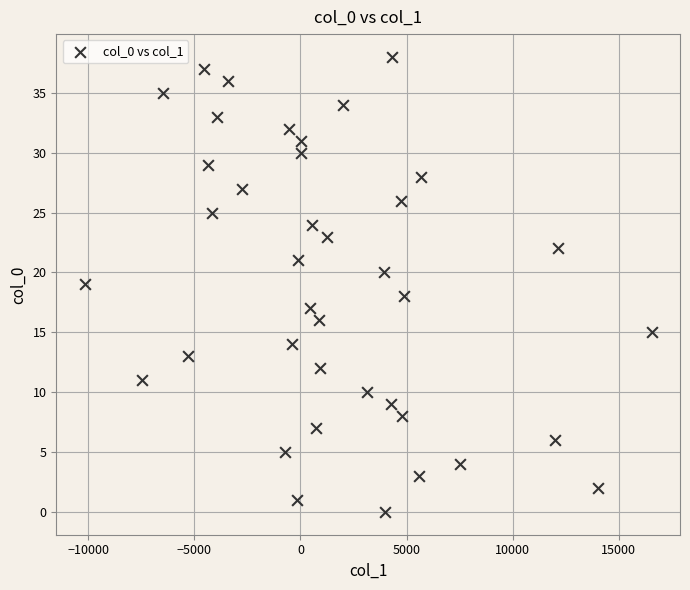

What is the range of Y values (max minus min)?

38